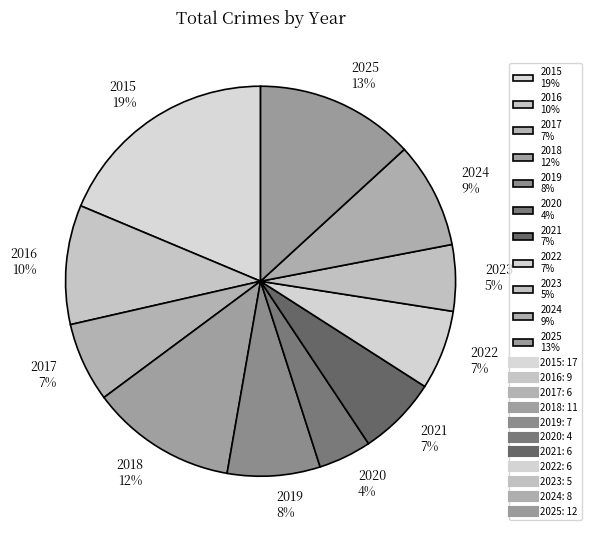

The 2015 slice represents 19% of the pie. True or false?

True